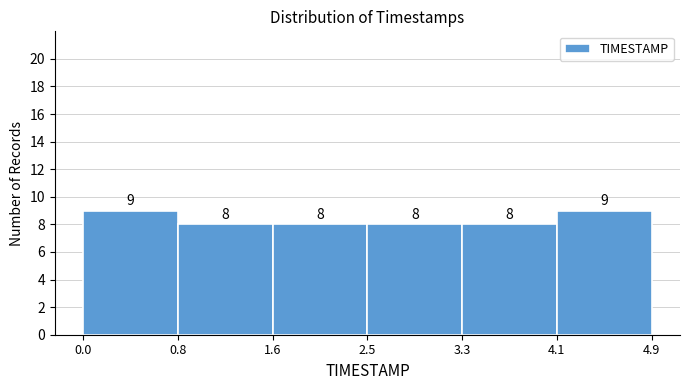

How tall is the bar that spans 4.1 to 4.9 on the x-axis?

9